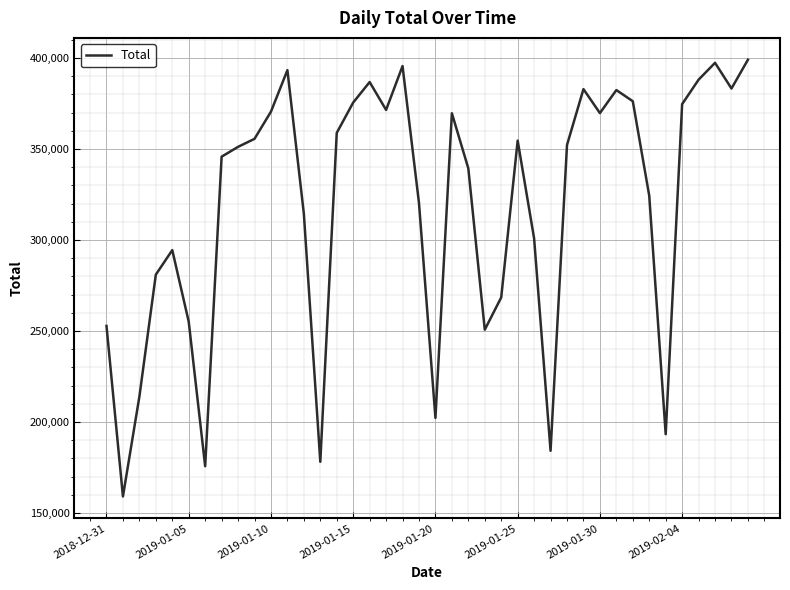

What is the greatest value displayed?

399061